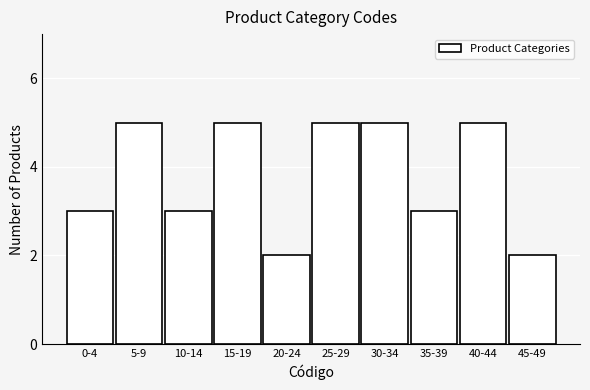

Reading left to right, what are all the values shown in this chart?

3	5	3	5	2	5	5	3	5	2